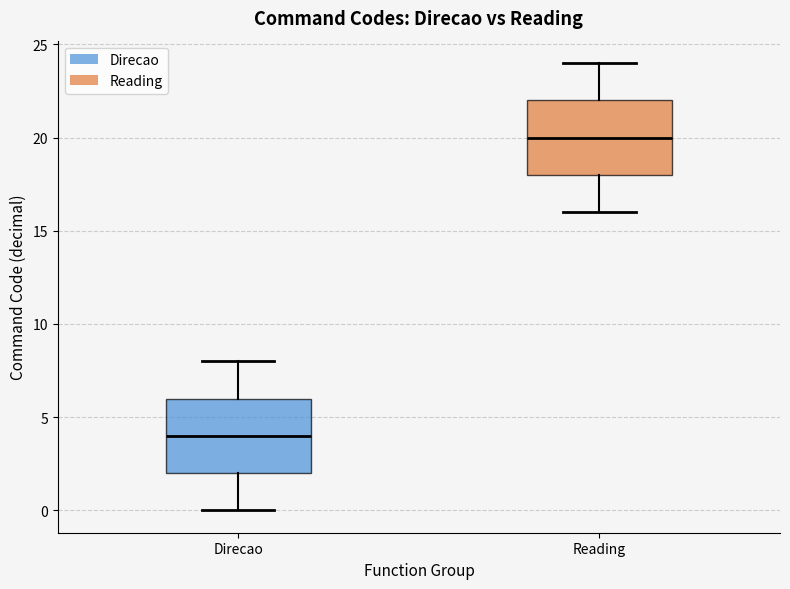

Reading left to right, transcribe this box plot: for each box, give where its median line is, the range the box spans, and where its two whiskers end, as read against the y-axis. The values are not printed on the chart, so give them approximately, as read against the axis.

Direcao: median 4, box 2 to 6, whiskers 0 to 8
Reading: median 20, box 18 to 22, whiskers 16 to 24